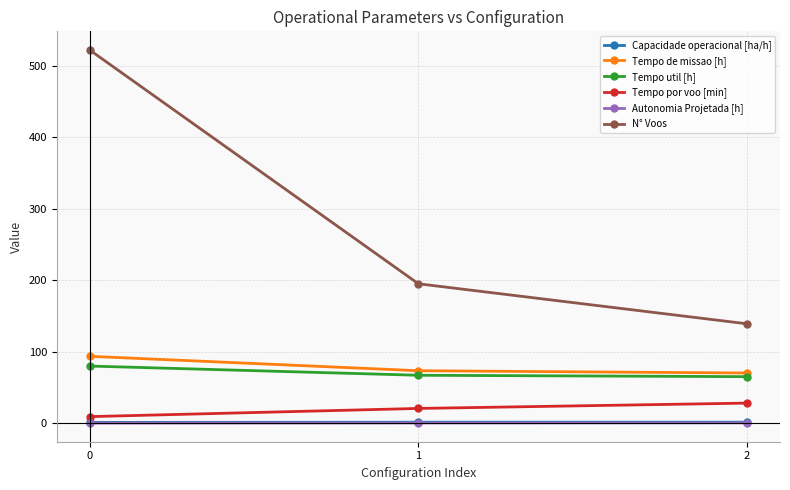

What is the maximum value for Tempo por voo [min]?

28.1